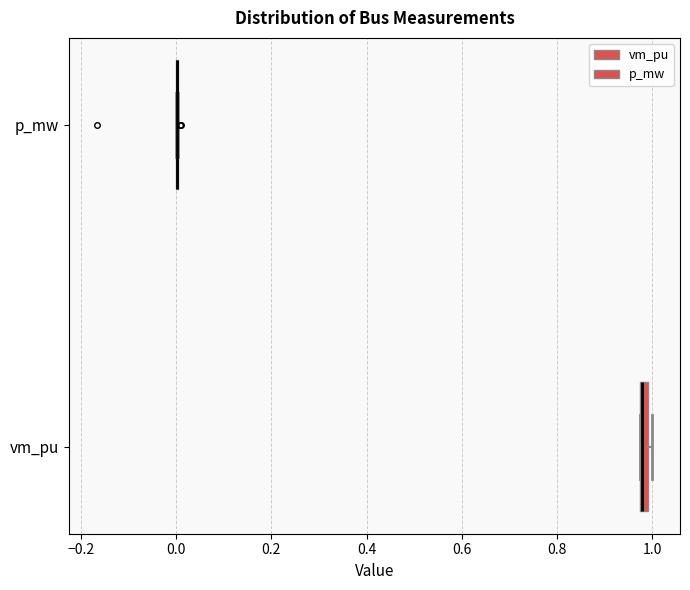

Where is the left edge of the box for vm_pu on the x-axis? The values are not printed on the chart, so give them approximately, as read against the axis.

0.98